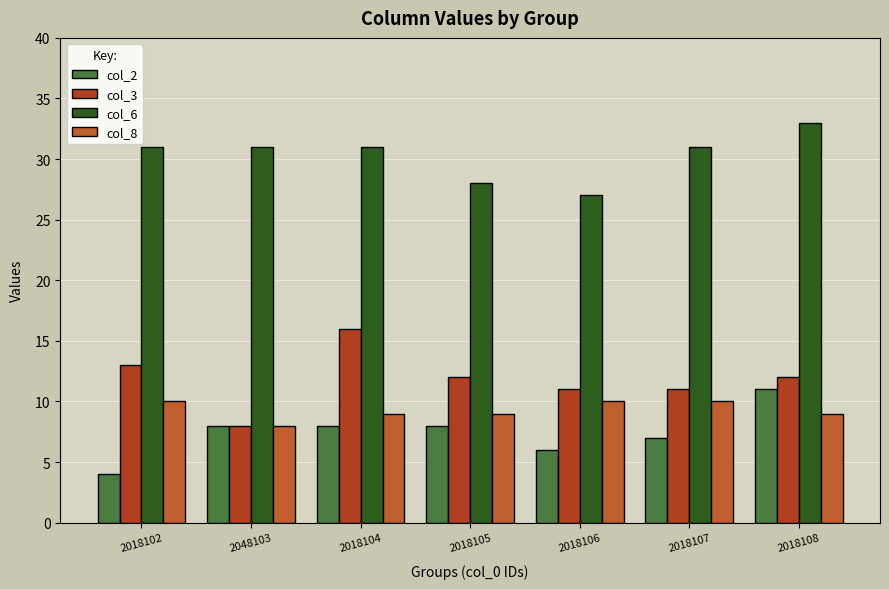

Are the bars grouped side by side (vs. stacked)?

Yes